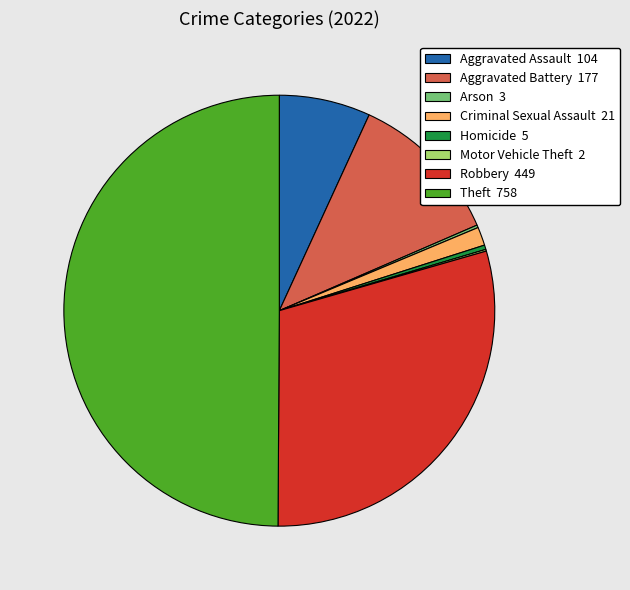

Is Robbery the majority of the pie?

No